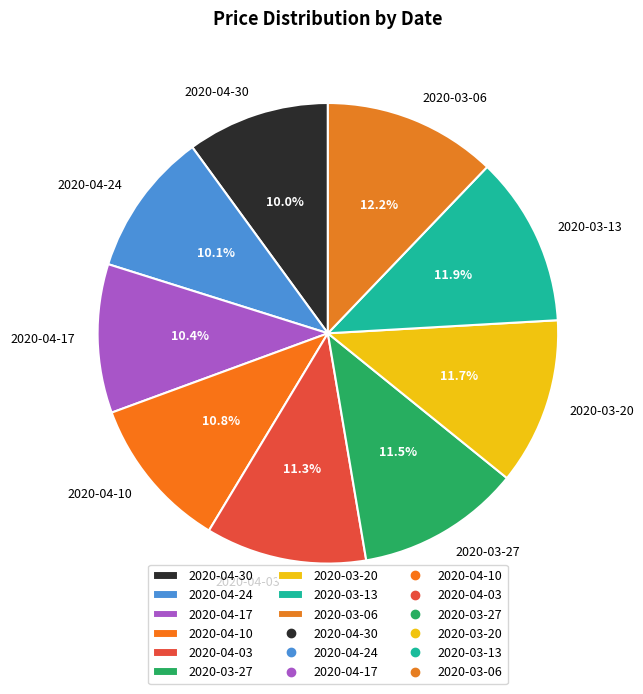

What percentage is the 2020-03-06 slice, to the nearest percent?

12%